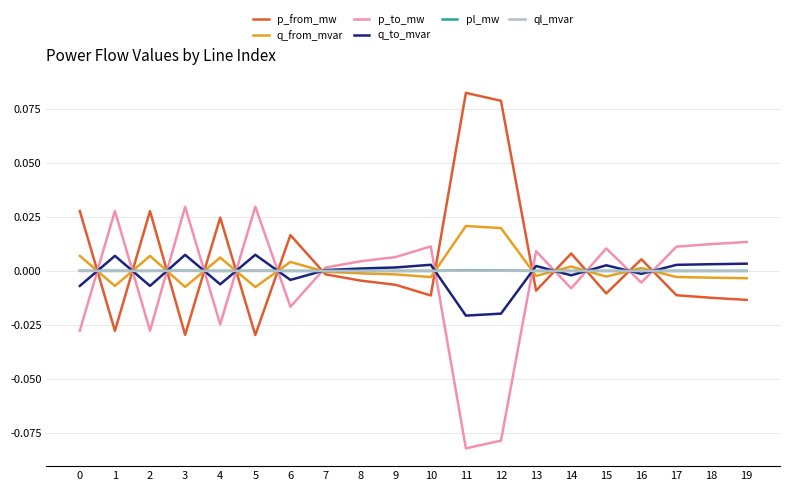

Is this an area chart (filled region under the line)?

No